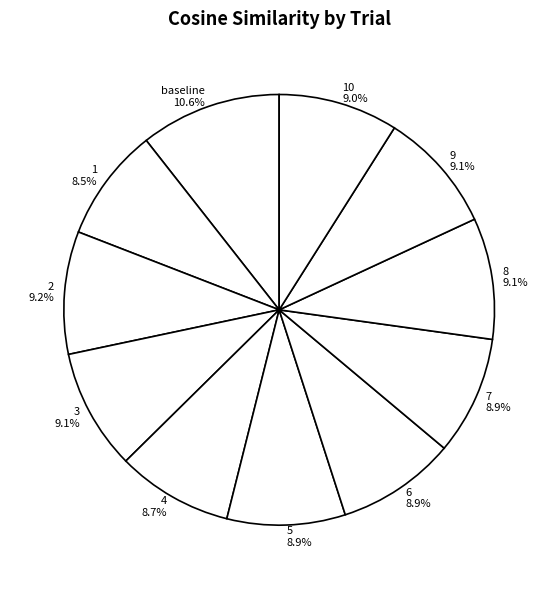

Does 2 represent more than half of the total?

No